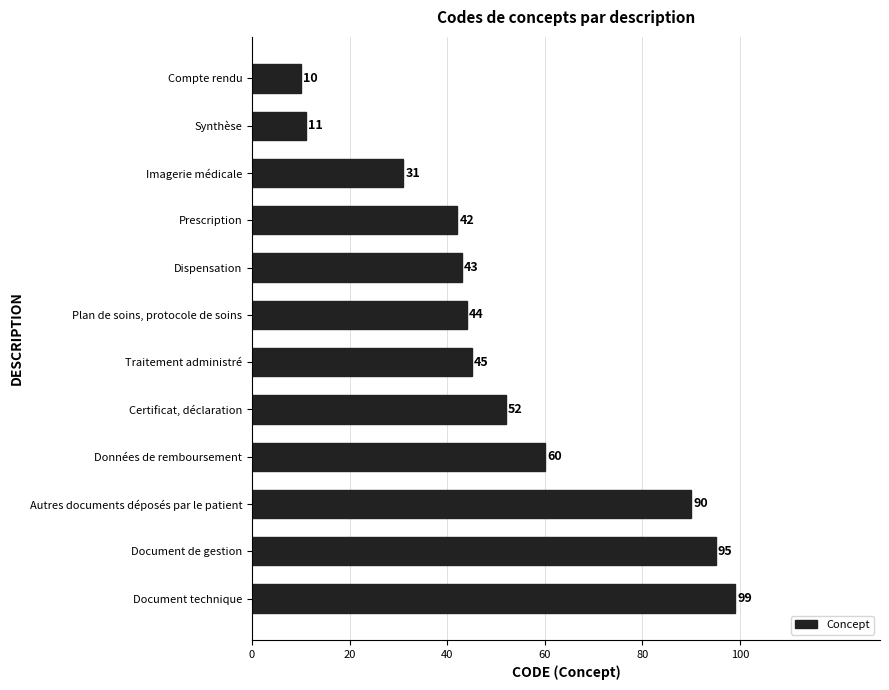

What is the value of the 5th bar from the top?

43